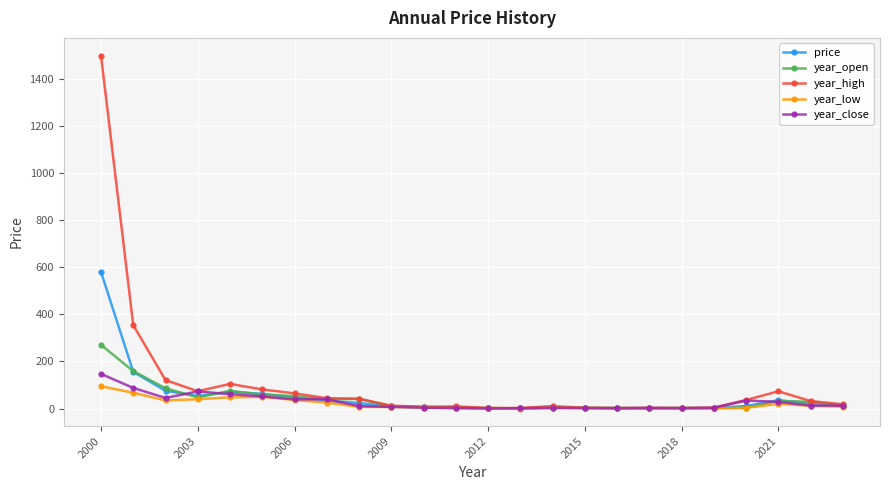

What is the greatest value displayed?

1498.0